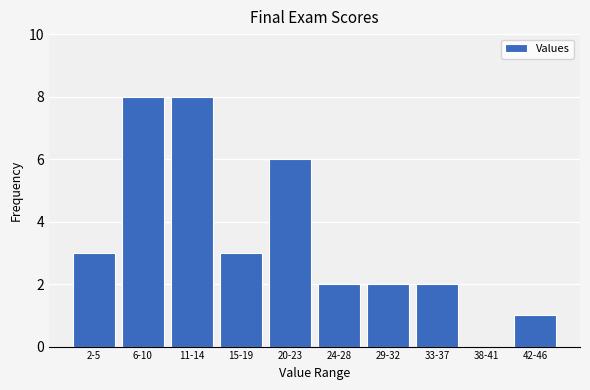

Reading left to right, extract all data points from this chart.

2-5=3	6-10=8	11-14=8	15-19=3	20-23=6	24-28=2	29-32=2	33-37=2	38-41=0	42-46=1